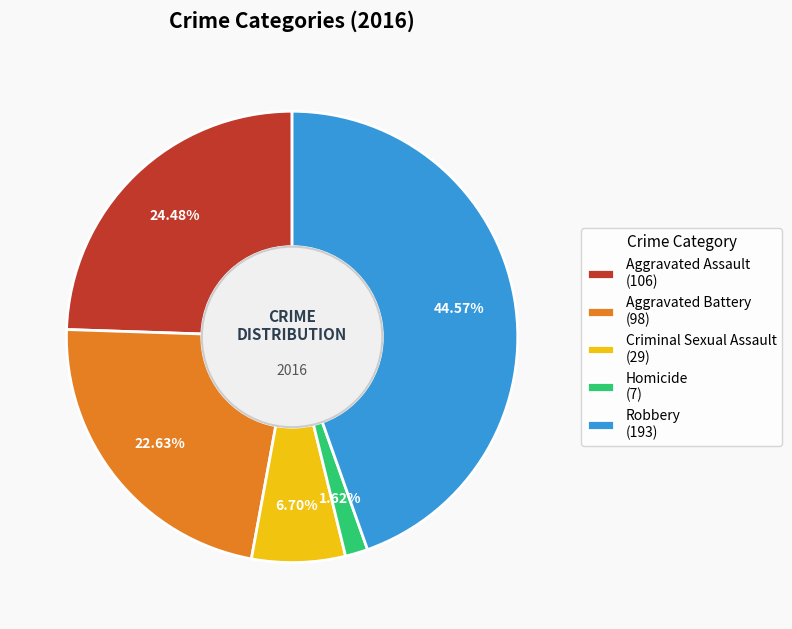

How many slices are in this pie chart?

5